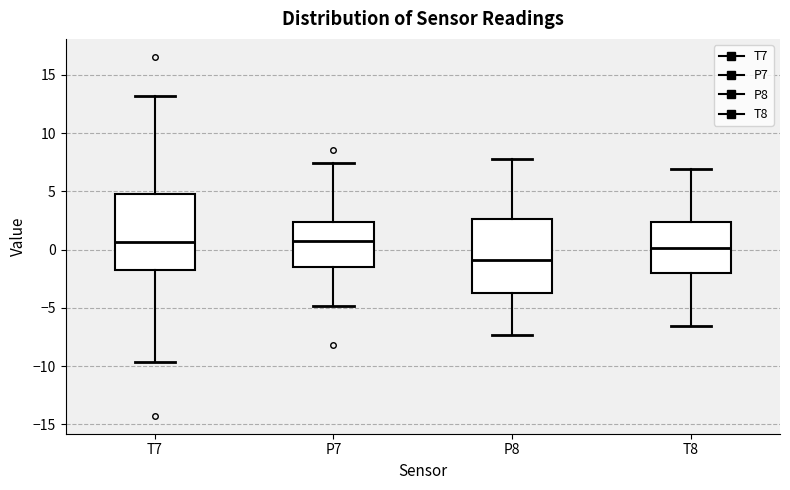

Reading left to right, transcribe this box plot: for each box, give where its median line is, the range the box spans, and where its two whiskers end, as read against the y-axis. The values are not printed on the chart, so give them approximately, as read against the axis.

T7: median 0.5, box -2.0 to 5.0, whiskers -9.5 to 13.0
P7: median 0.5, box -1.5 to 2.5, whiskers -5.0 to 7.5
P8: median -1.0, box -4.0 to 2.5, whiskers -7.5 to 8.0
T8: median 0.0, box -2.0 to 2.5, whiskers -6.5 to 7.0